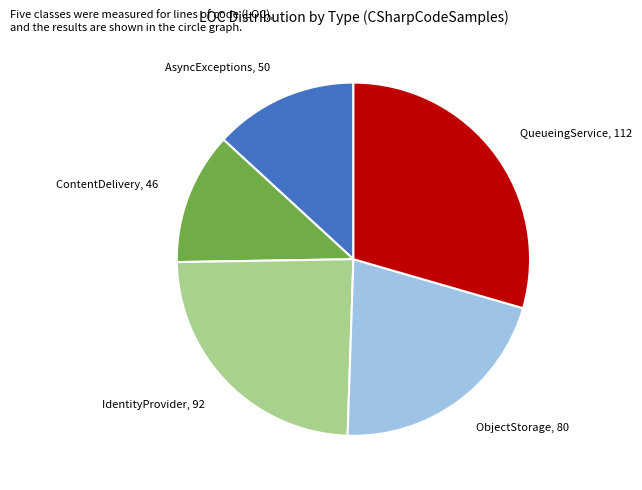

Does any single category account for the majority?

No